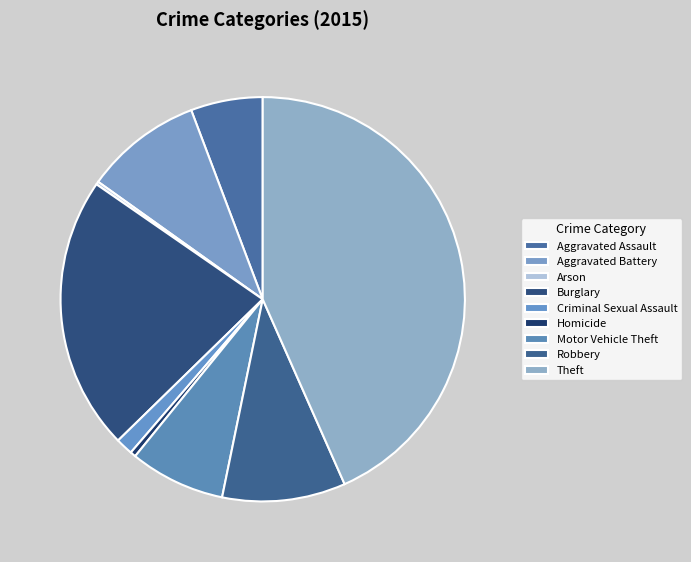

To the nearest percent, what is the difference between the Aggravated Assault and Motor Vehicle Theft slice percentages?

2%